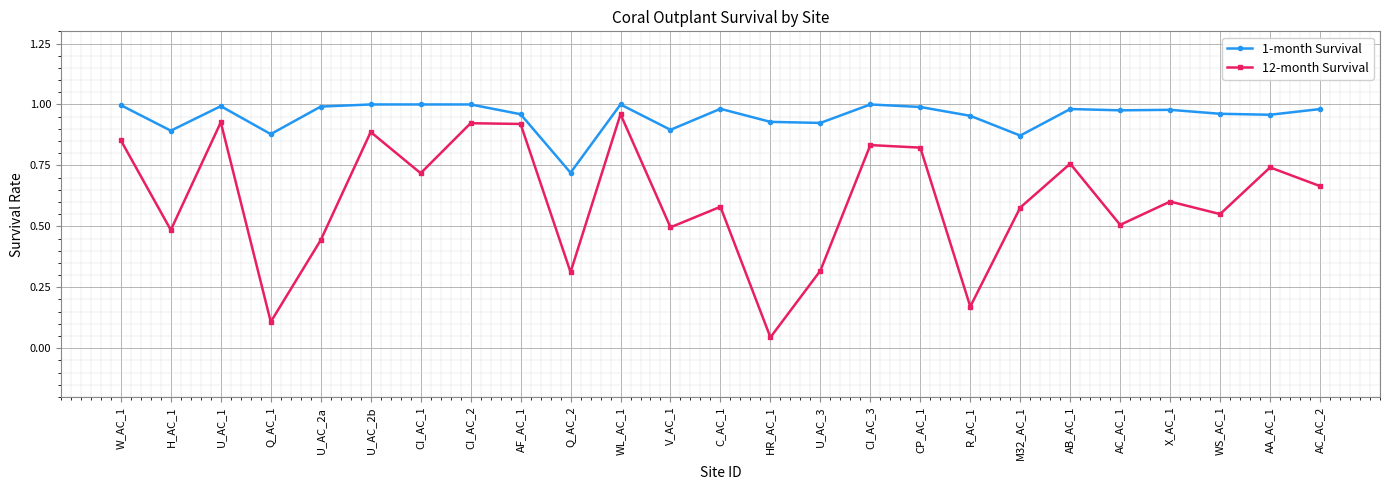

What is the label of the 9th point from the right?

CP_AC_1